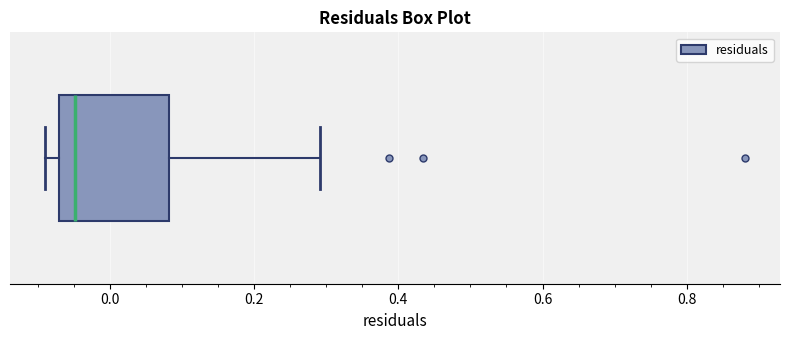

Where does the right whisker of the box end on the x-axis? The values are not printed on the chart, so give them approximately, as read against the axis.

0.30